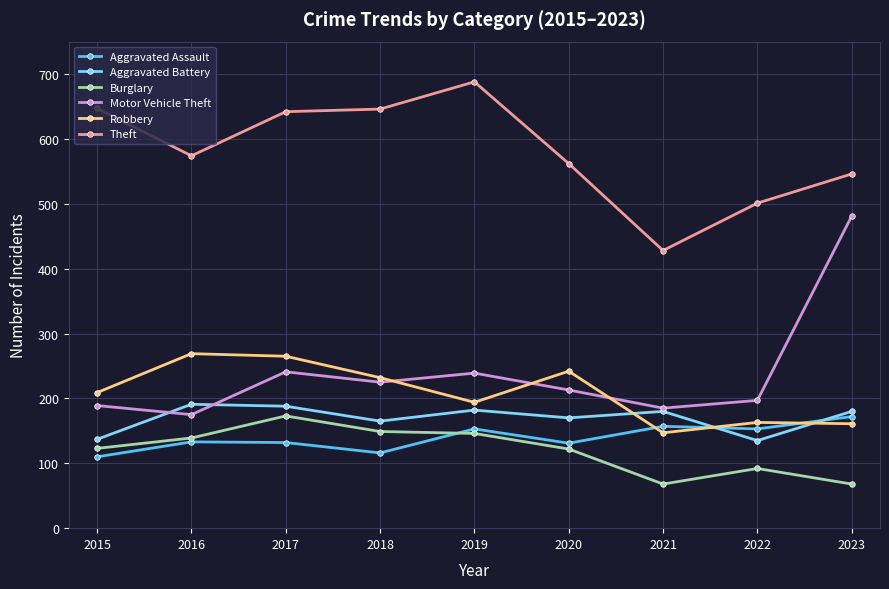

Does the chart have visible grid lines?

Yes